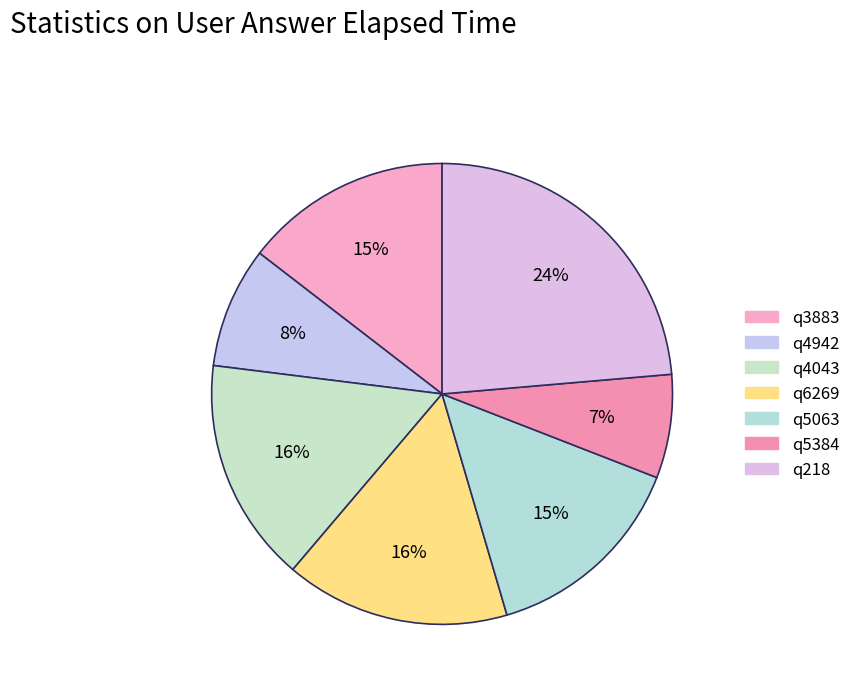

Is there a majority slice in this chart?

No